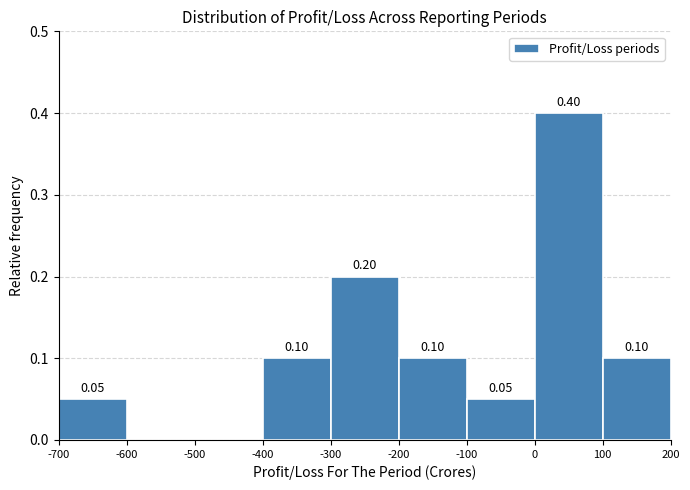

Over which range of the x-axis is the bar tallest?

0 to 100